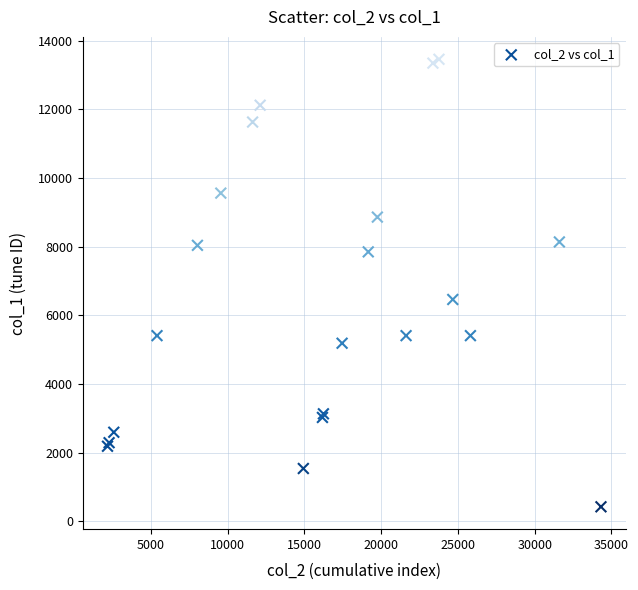

What Y value in the scatter plot is closest to 6939?

6460